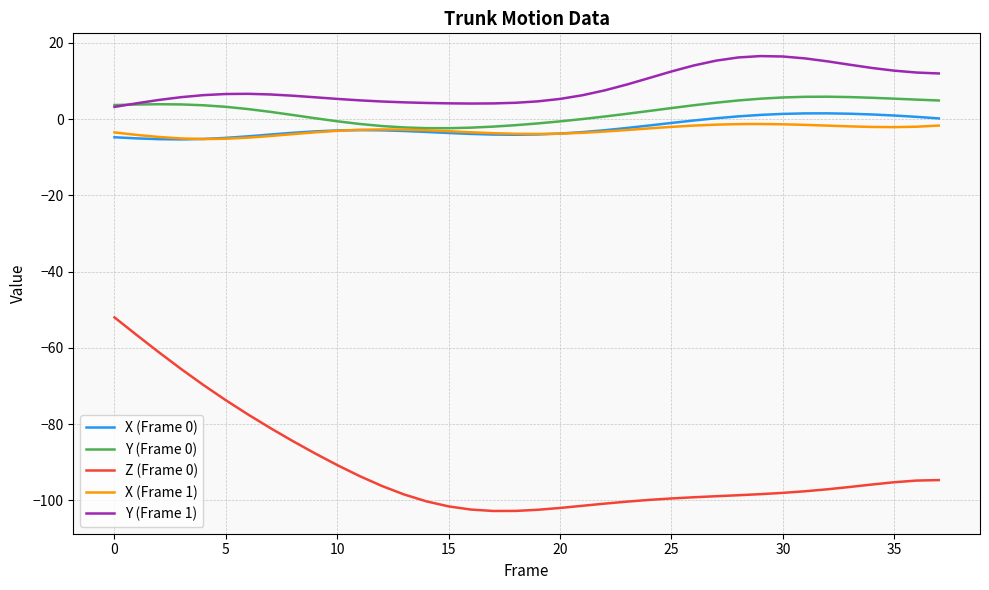

True or false: Z (Frame 0) and X (Frame 1) cross at least once.

False